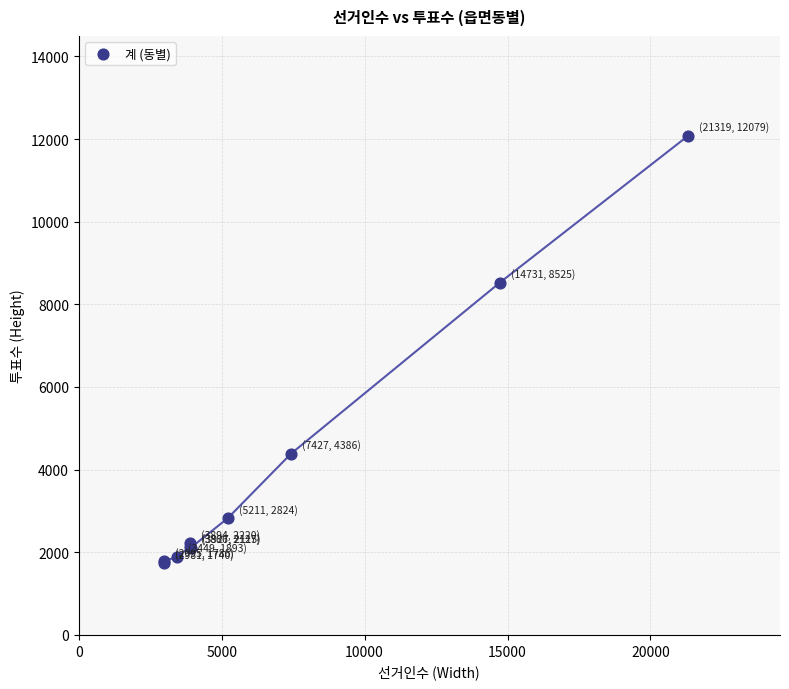

What Y value in the scatter plot is closest to 6909?

8525